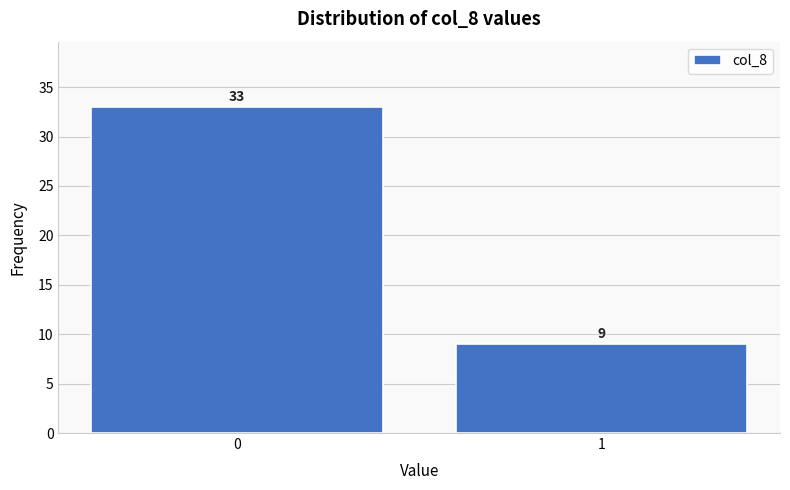

Reading right to left, what are all the values shown in this chart?

1=9	0=33